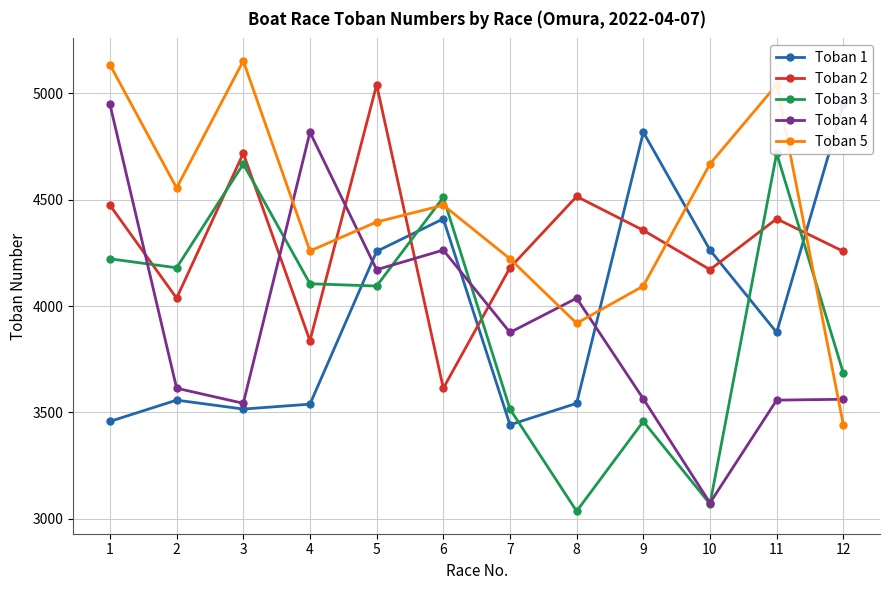

List the series in order of their peak value, lowest first.

Toban 3, Toban 1, Toban 4, Toban 2, Toban 5